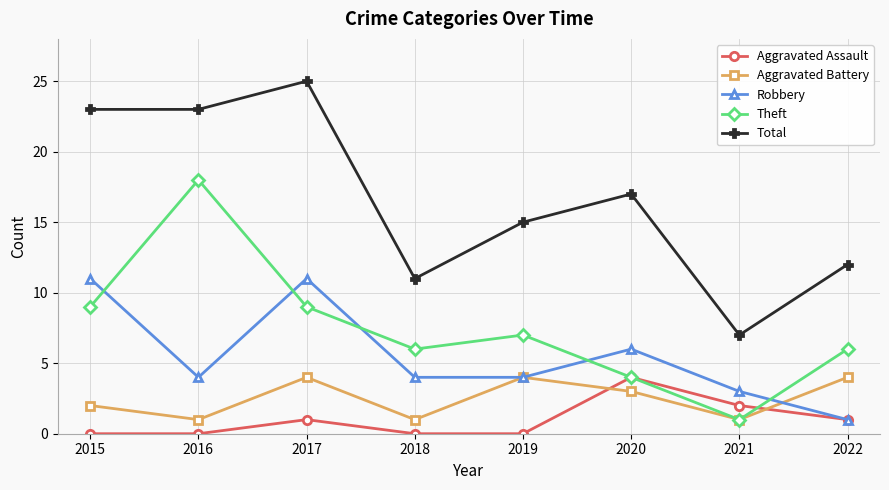

How many intersections are there between Aggravated Assault and Aggravated Battery?

2